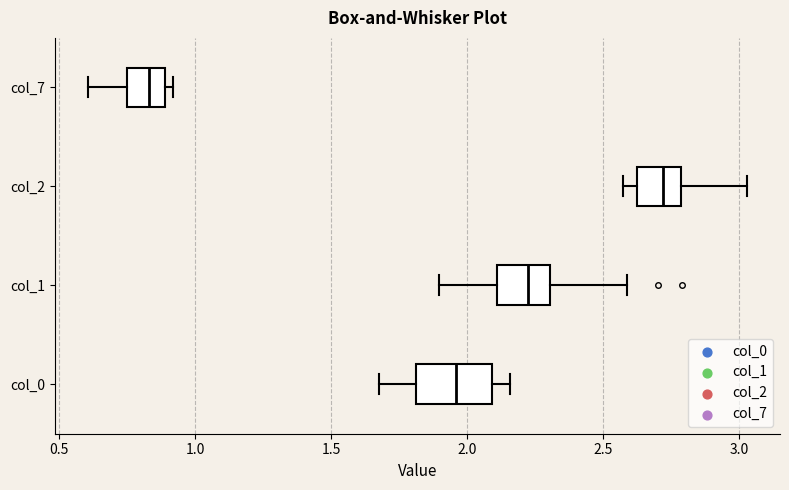

Reading bottom to top, transcribe this box plot: for each box, give where its median line is, the range the box spans, and where its two whiskers end, as read against the x-axis. The values are not printed on the chart, so give them approximately, as read against the axis.

col_0: median 1.95, box 1.80 to 2.10, whiskers 1.70 to 2.15
col_1: median 2.20, box 2.10 to 2.30, whiskers 1.90 to 2.60
col_2: median 2.70, box 2.60 to 2.80, whiskers 2.55 to 3.05
col_7: median 0.85, box 0.75 to 0.90, whiskers 0.60 to 0.90 (just right of the box's right edge)